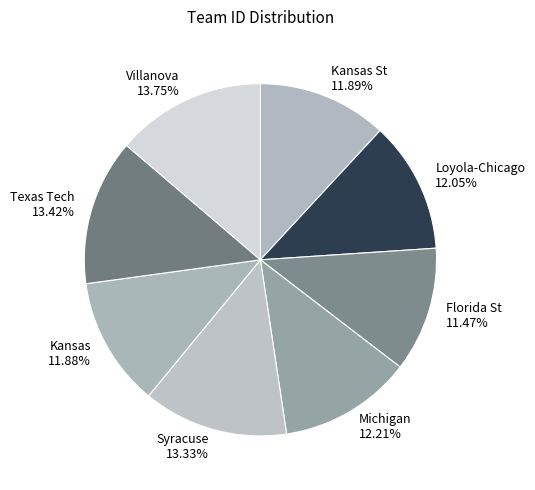

To the nearest percent, what portion does Kansas represent?

12%